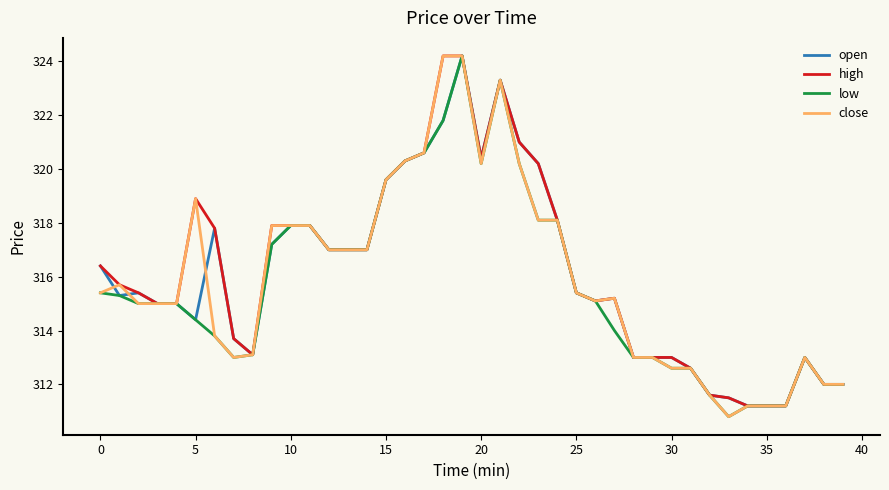

What is the minimum value for open?

311.2